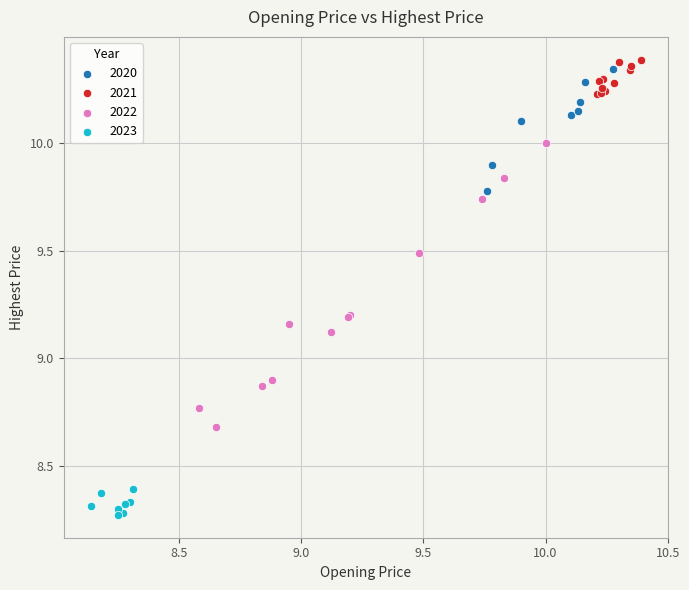

What are all the series names shown in the legend?

2020, 2021, 2022, 2023